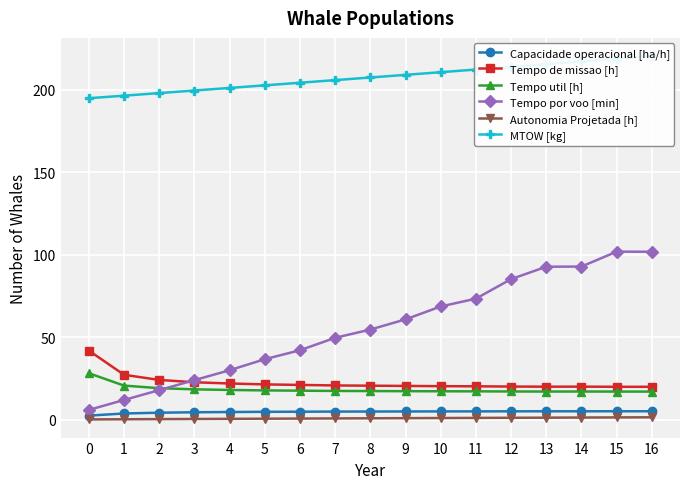

True or false: Tempo por voo [min] and MTOW [kg] cross at least once.

False